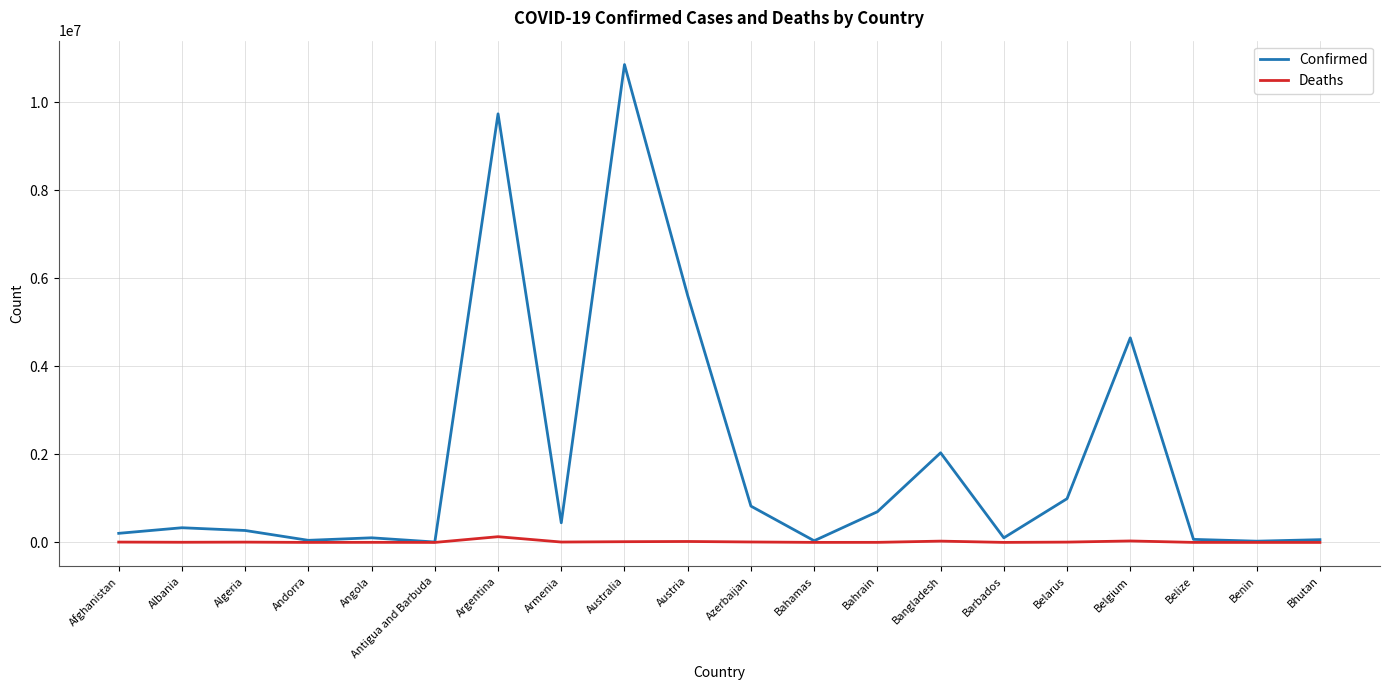

Which category has the highest value in the Deaths series?

Argentina